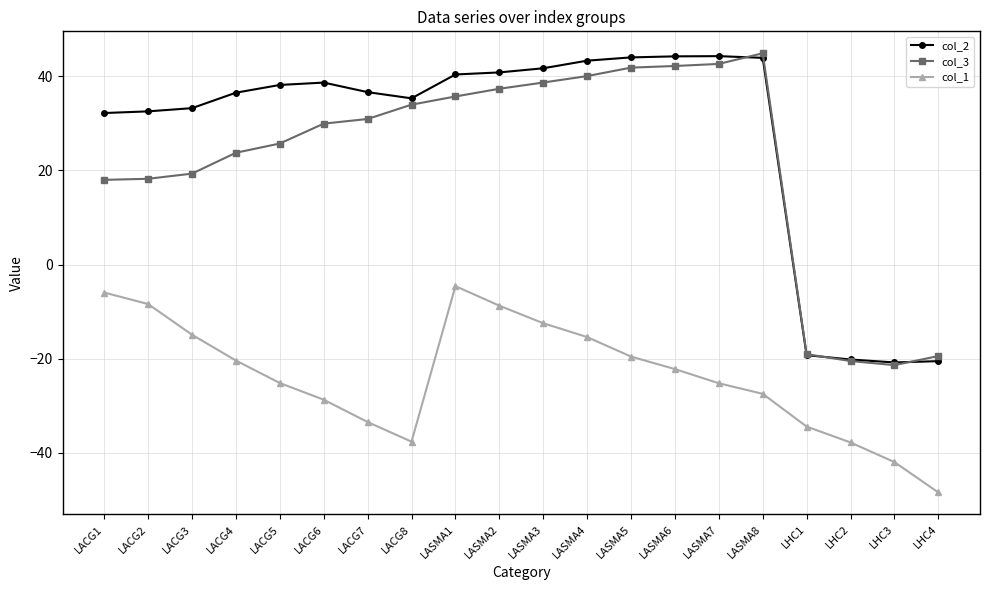

True or false: col_1 and col_3 cross at least once.

False